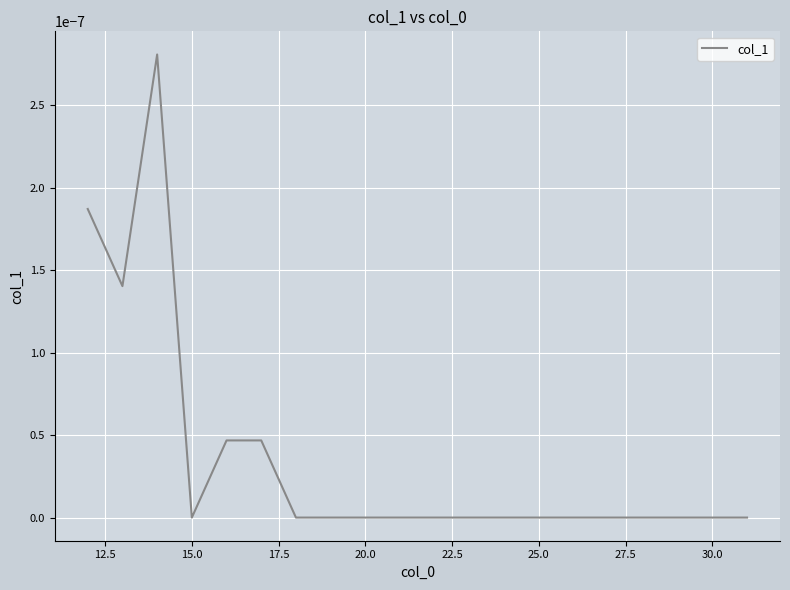

The value at 20.0 is 0.0. True or false?

True